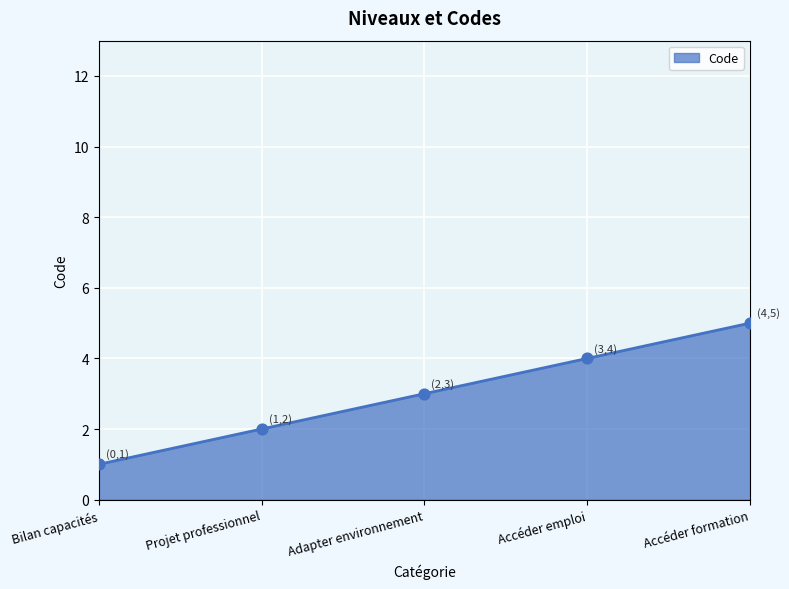

What is the change in value from Bilan capacités to Projet professionnel?

+1